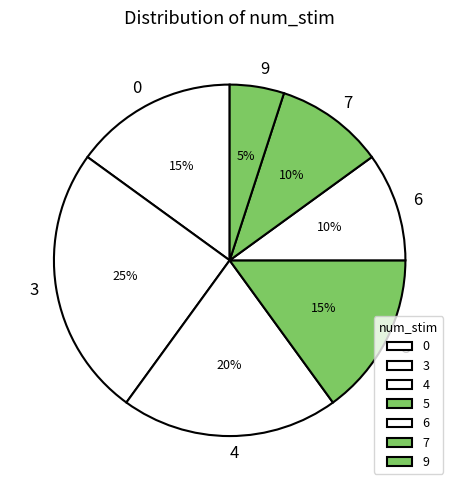

How many segments does this pie chart have?

7